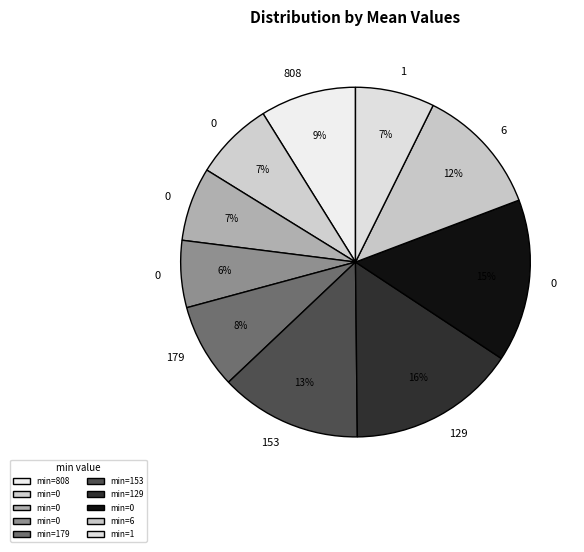

Count the number of slices in the pie.

10